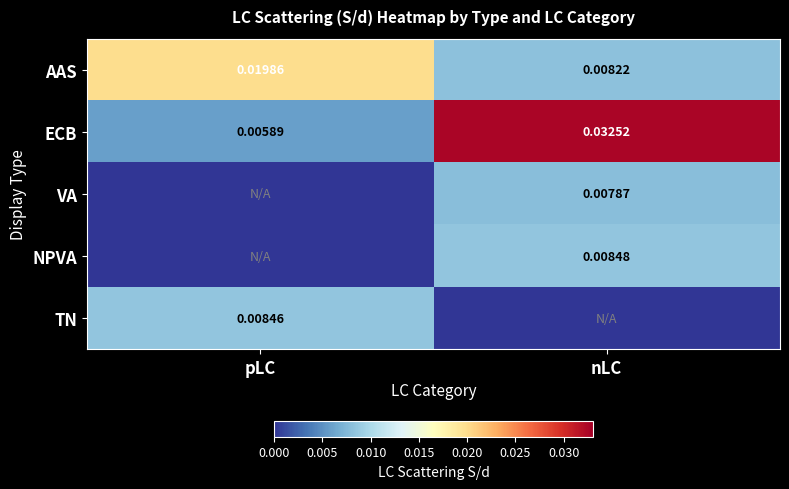

Where is ECB nearest to the value 0?

pLC